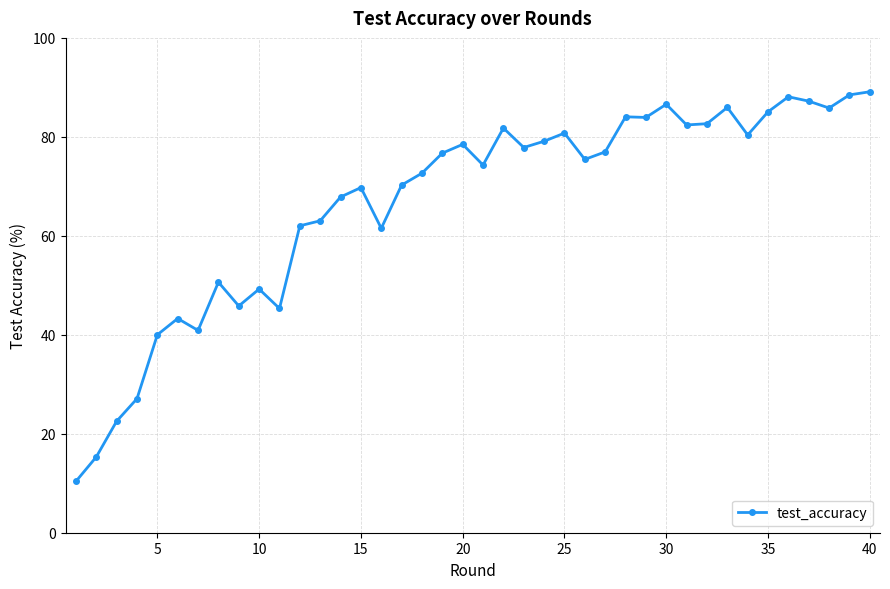

True or false: there are more than 0 points higher than both neighbors.

True